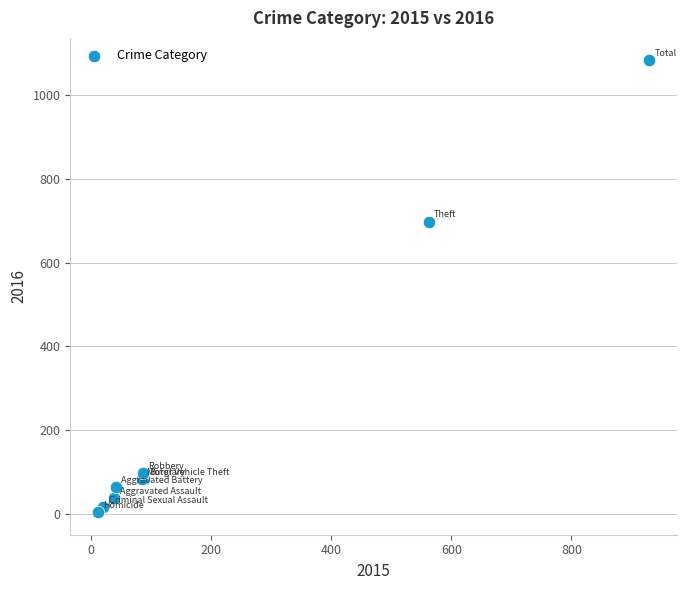

What Y value in the scatter plot is closest to 543?

698